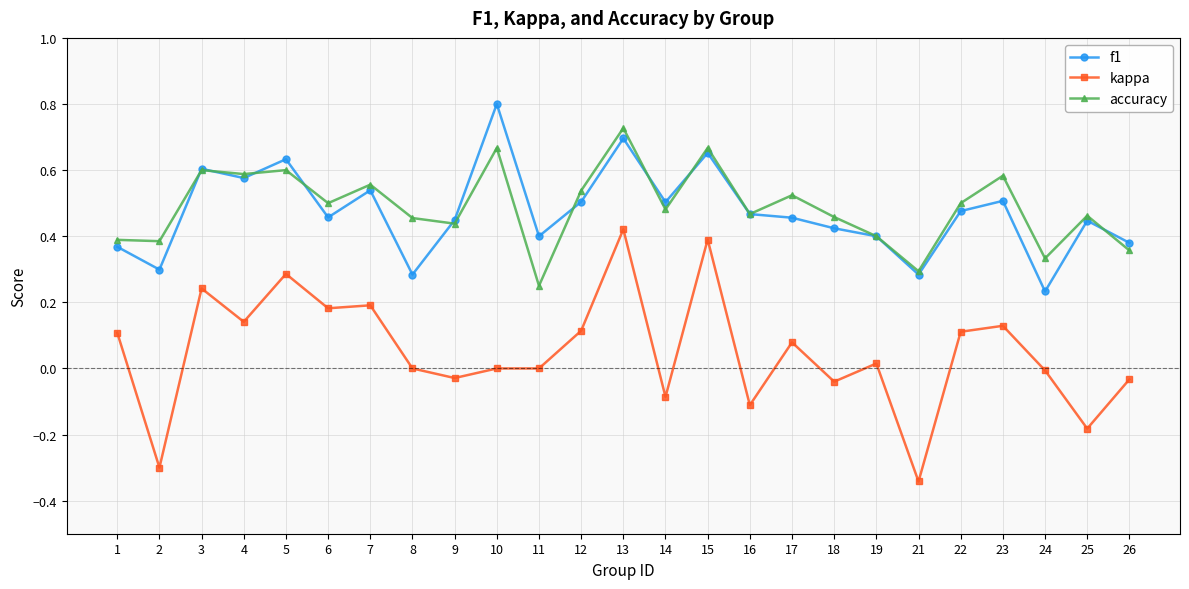

At how many categories does at least one series exceed 0?

25